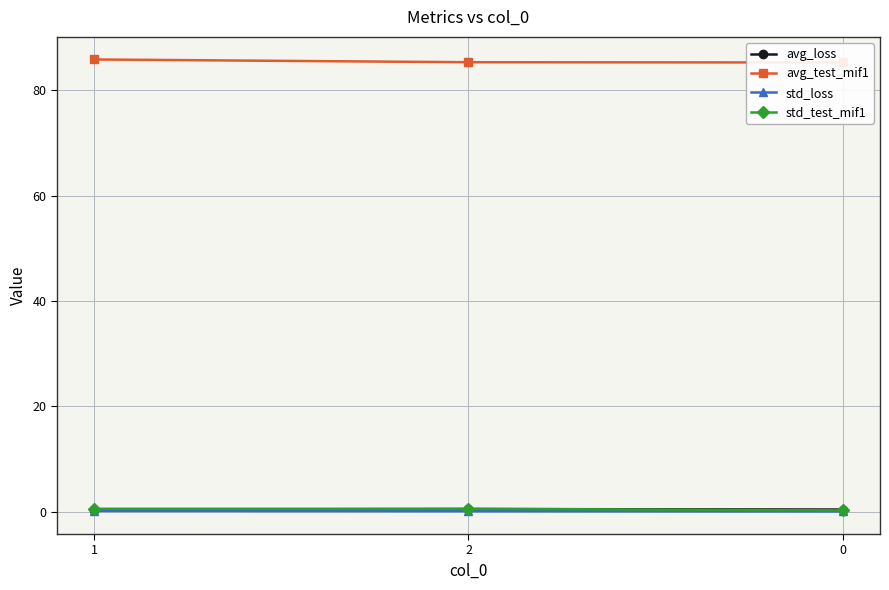

Between 1 and 2, which is larger?

2